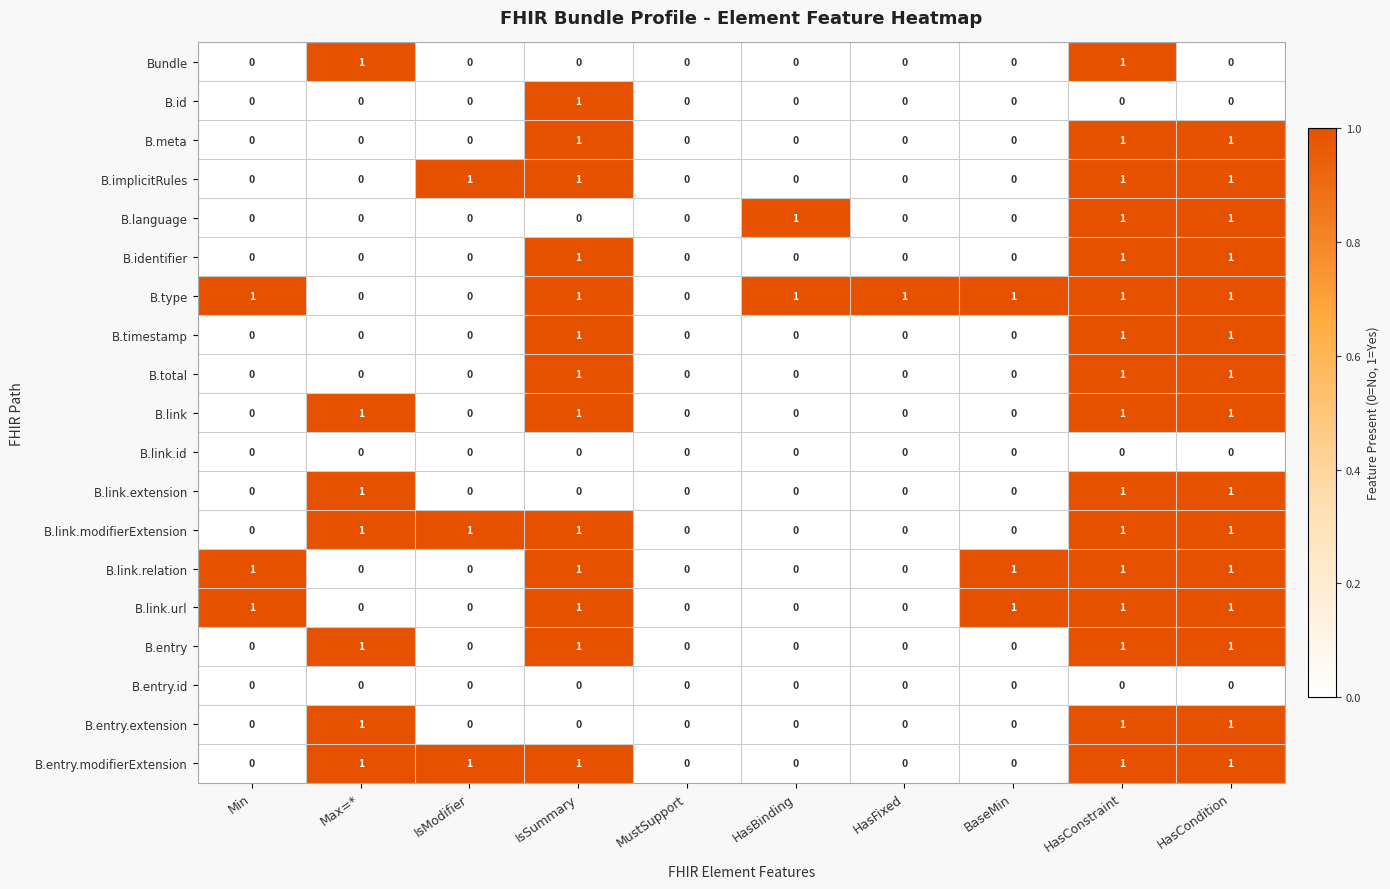

How many B.entry.modifierExtension values are between 0 and 1?

10